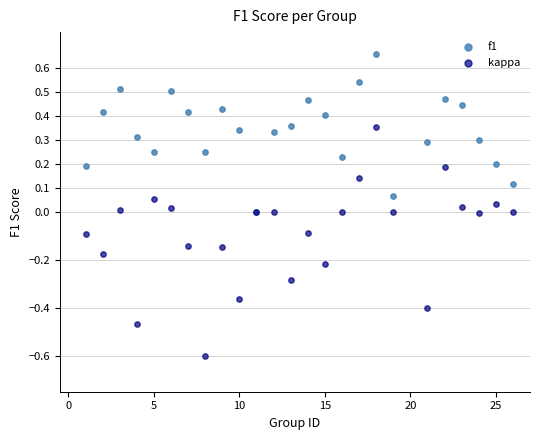

What are all the series names shown in the legend?

f1, kappa